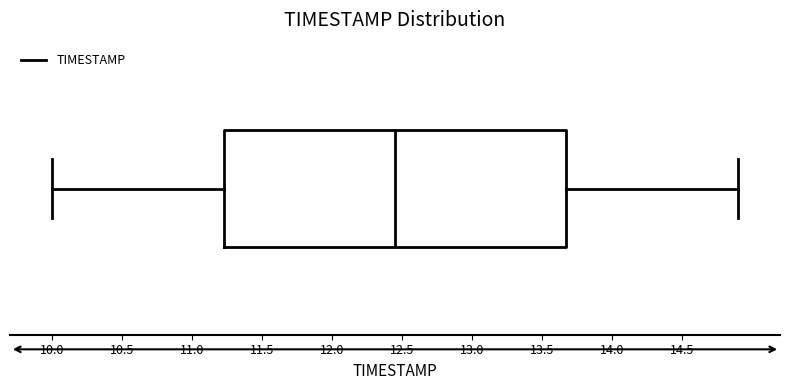

Transcribe this box plot: give where the median line is, the range the box spans, and where the two whiskers end, as read against the x-axis. The values are not printed on the chart, so give them approximately, as read against the axis.

median 12.45, box 11.25 to 13.70, whiskers 10.00 to 14.90